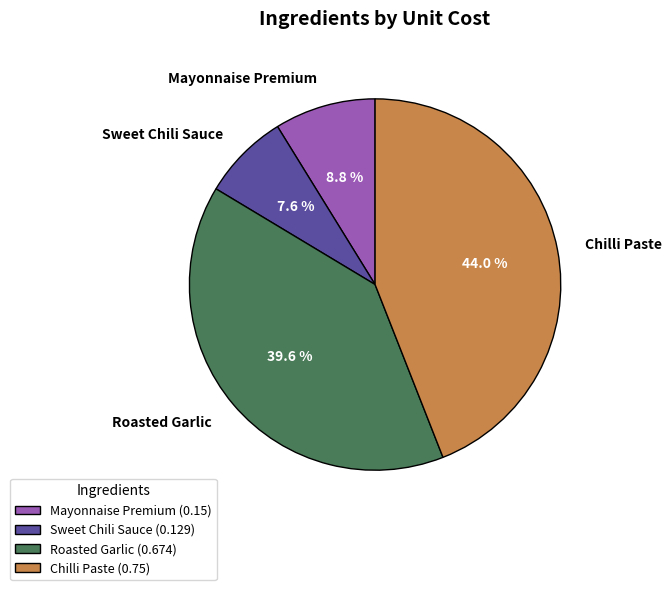

To the nearest percent, what is the difference between the largest and smallest slice percentages?

36%